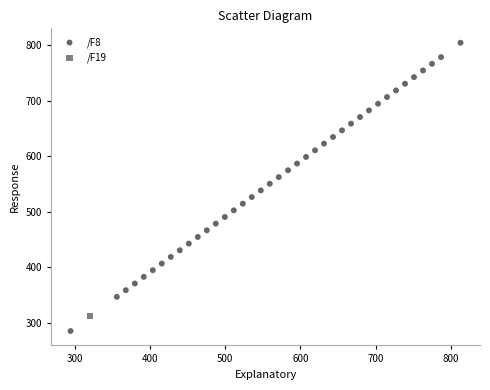

What are all the series names shown in the legend?

/F8, /F19